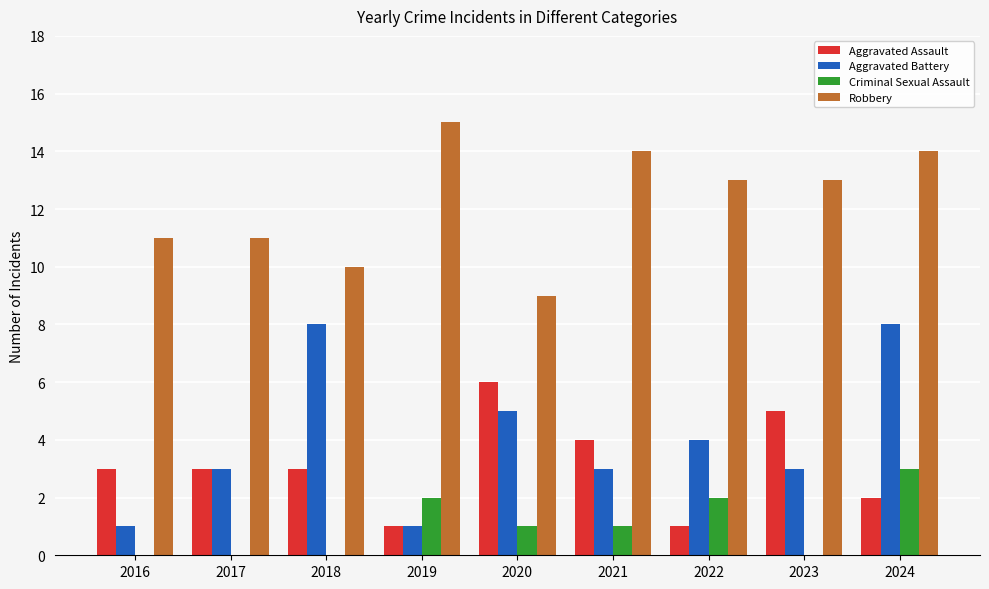

Is the value of Aggravated Battery at 2022 greater than the value of Aggravated Assault at 2019?

Yes